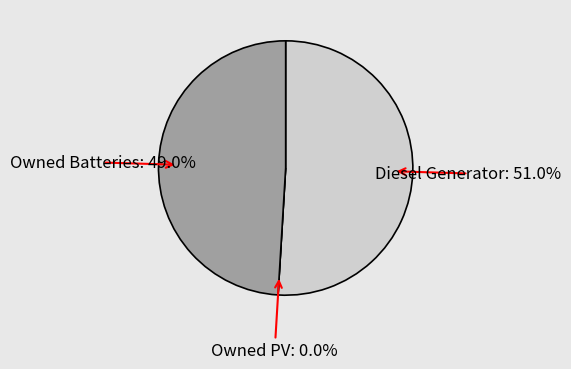

What portion of the pie excludes Owned Batteries?

51.0%